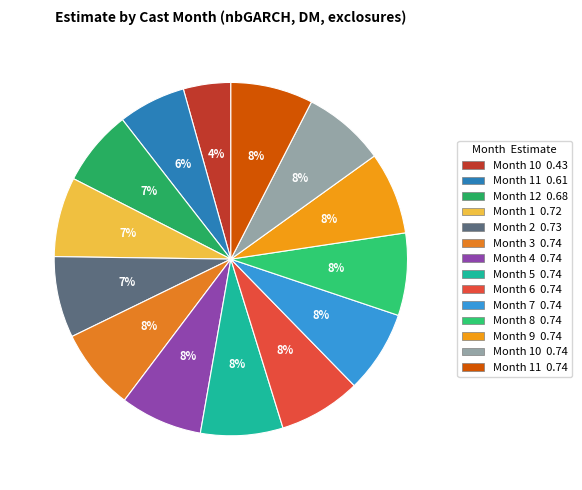

Is there any slice that represents more than half of the pie?

No